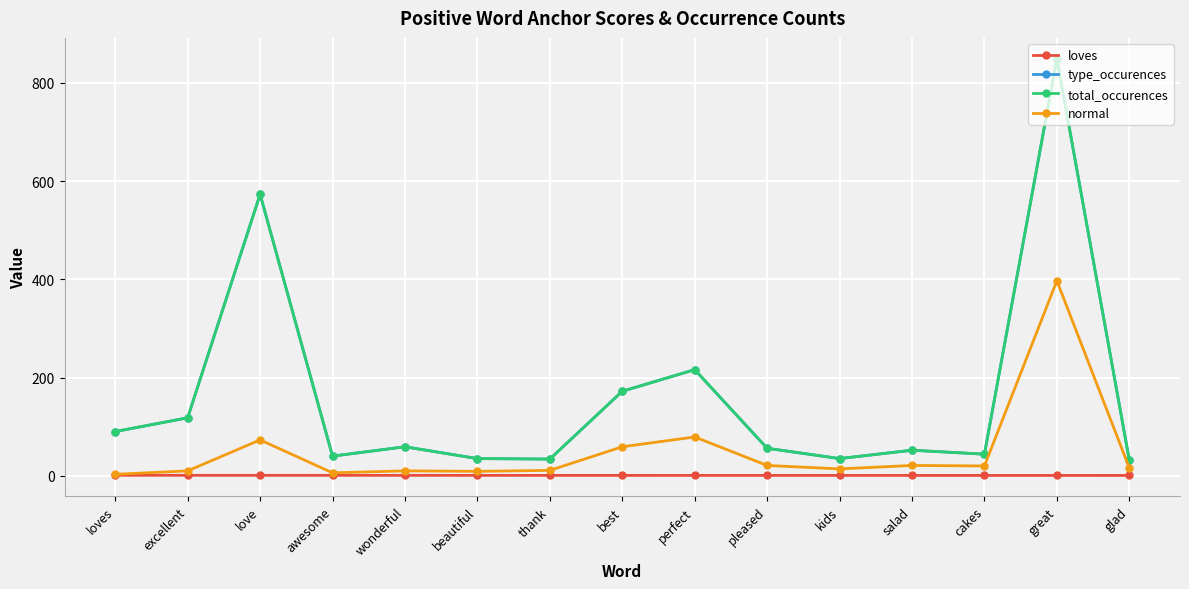

Is this an area chart (filled region under the line)?

No